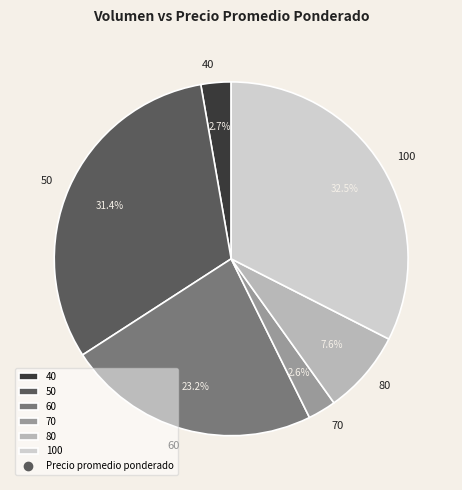

Which has a higher value, 50 or 70?

50